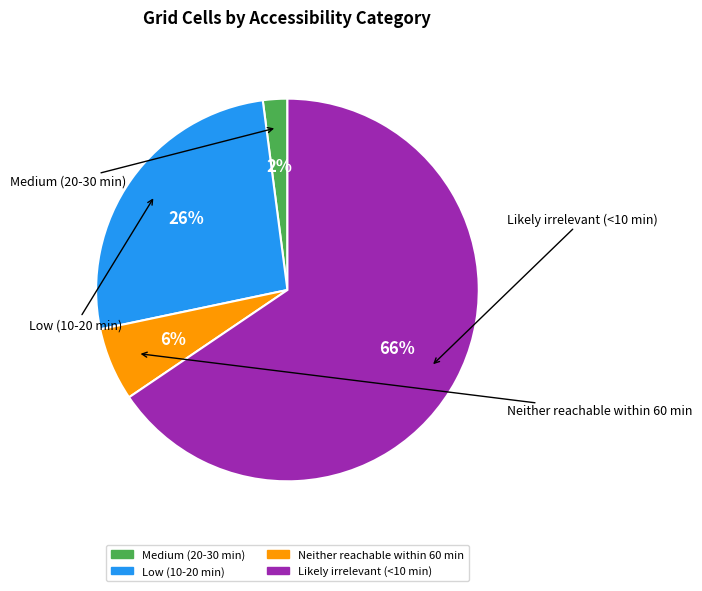

To the nearest percent, what is the average slice percentage?

25%